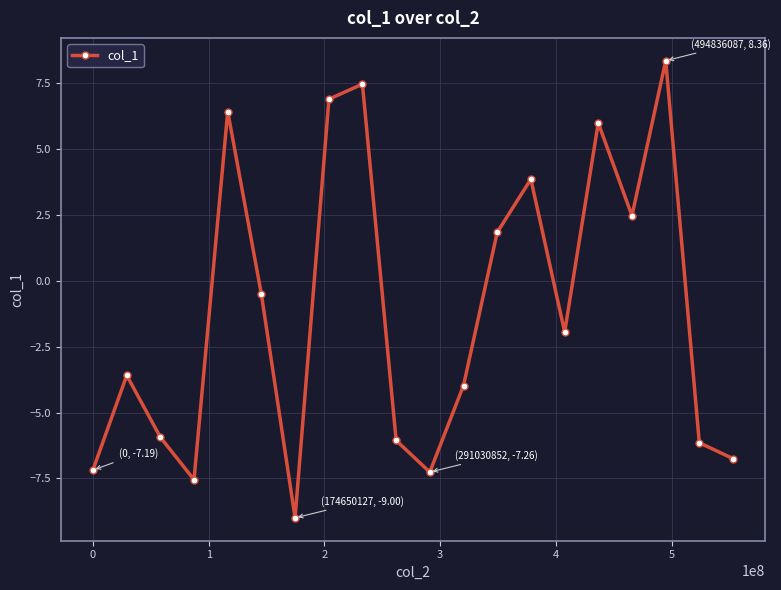

What is the greatest value displayed?

8.4